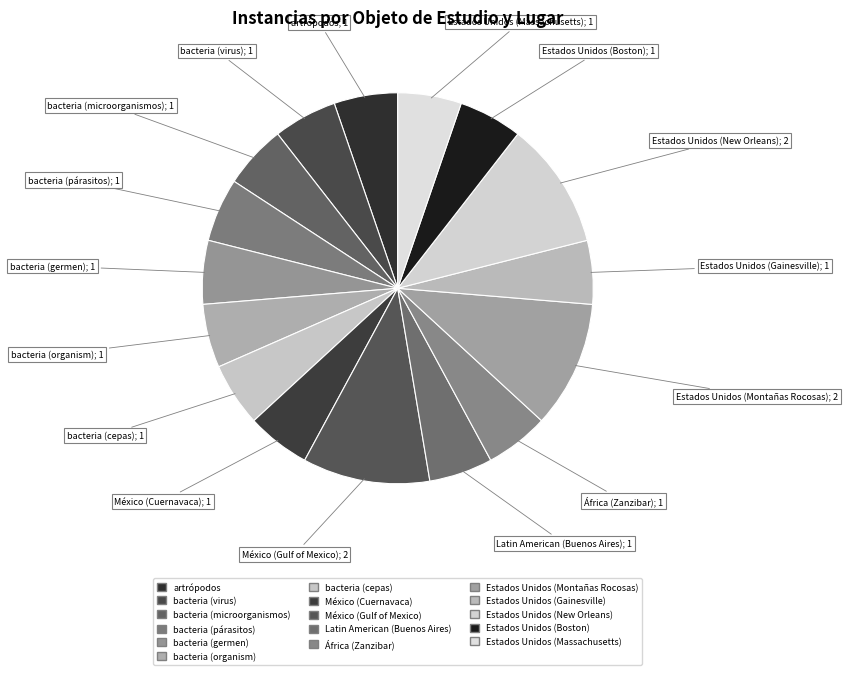

Count the number of slices in the pie.

16